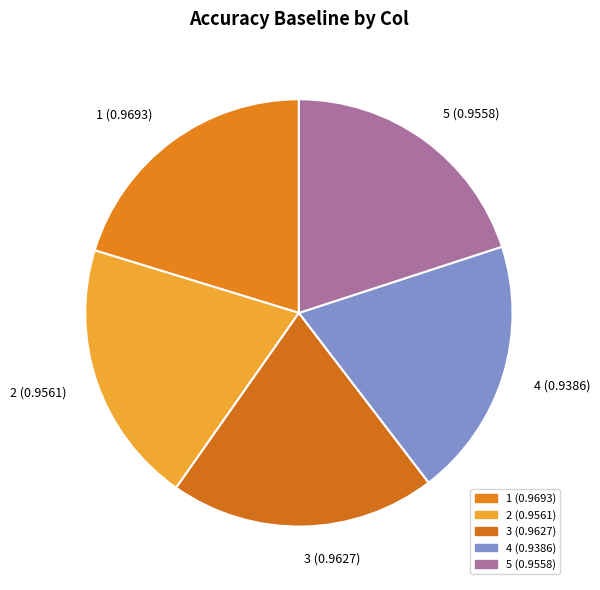

Is it true that 4 is 8% of the pie?

False